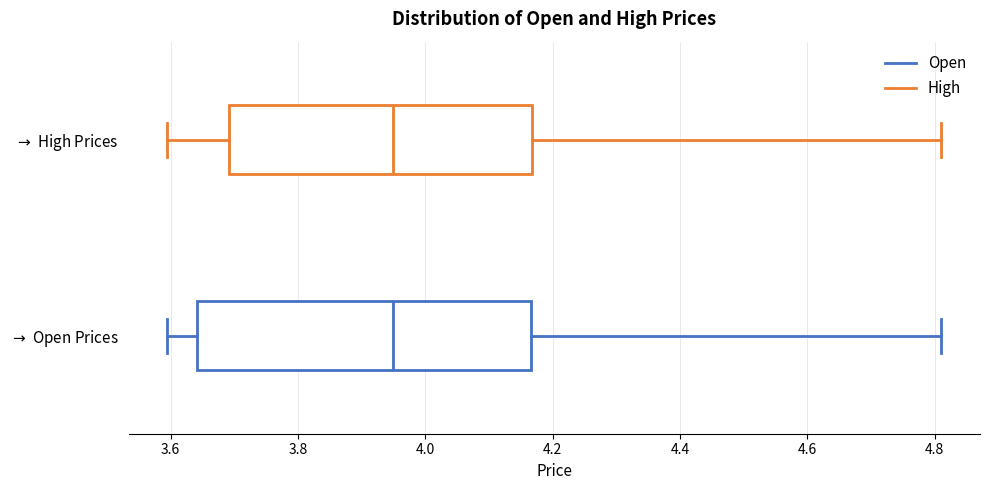

Reading bottom to top, transcribe this box plot: for each box, give where its median line is, the range the box spans, and where its two whiskers end, as read against the x-axis. The values are not printed on the chart, so give them approximately, as read against the axis.

$\rightarrow$ Open Prices: median 3.94, box 3.64 to 4.16, whiskers 3.60 to 4.82
$\rightarrow$ High Prices: median 3.94, box 3.70 to 4.16, whiskers 3.60 to 4.82